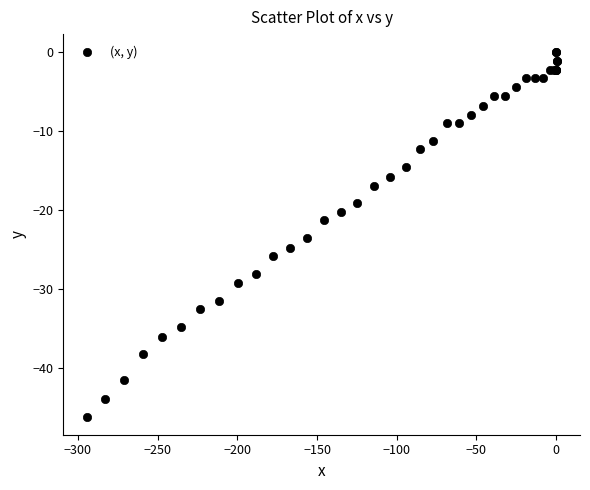

What Y value in the scatter plot is closest to -23?

-23.6